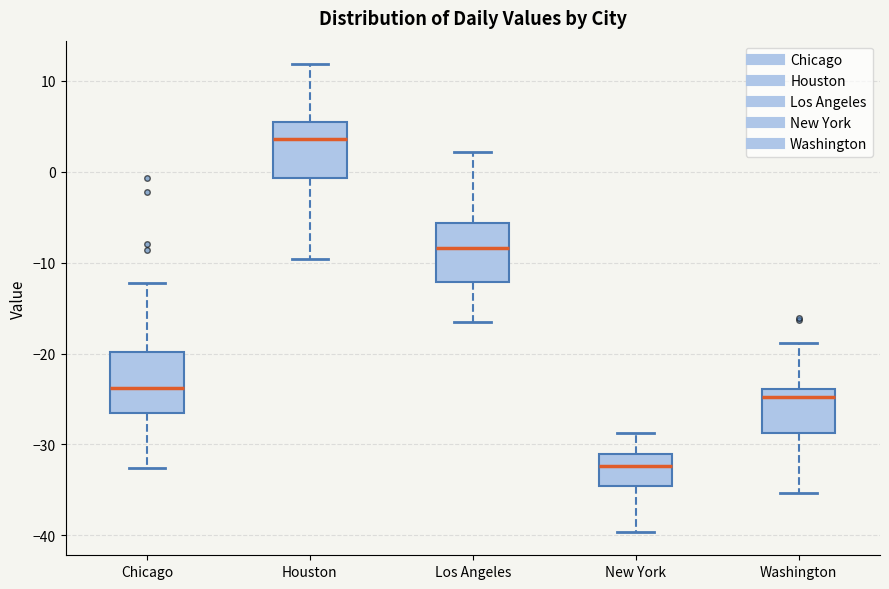

Which box has the highest median line?

Houston